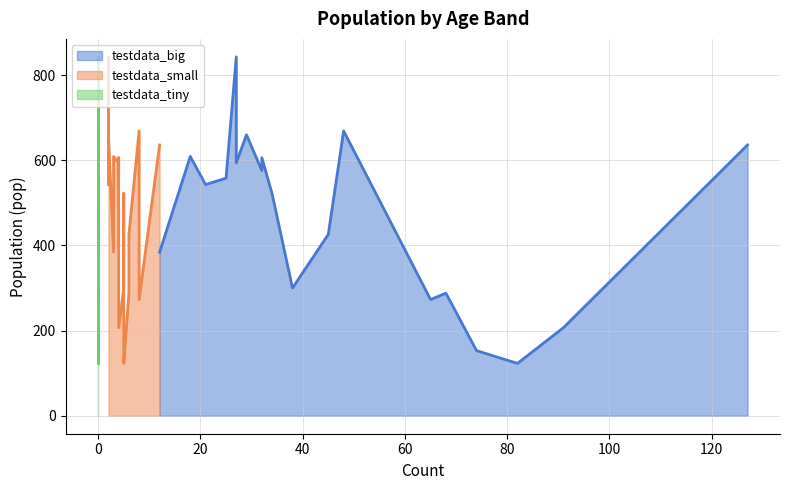

The testdata_big series shows 199 at 30-34. True or false?

False